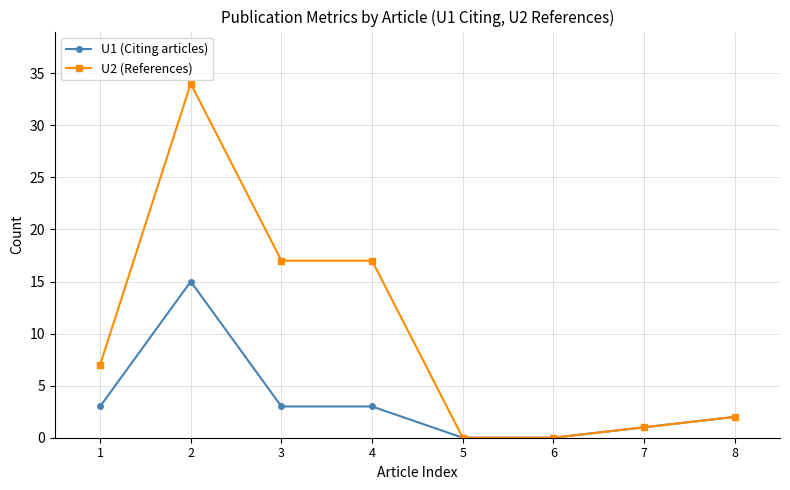

Which series changed the most between 2 and 6?

U2 (References)